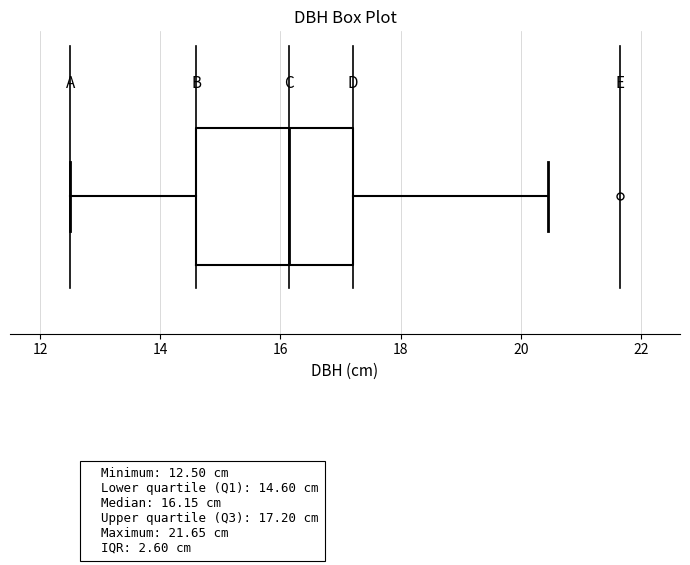

Where does the left whisker of the box end on the x-axis? The values are not printed on the chart, so give them approximately, as read against the axis.

12.6